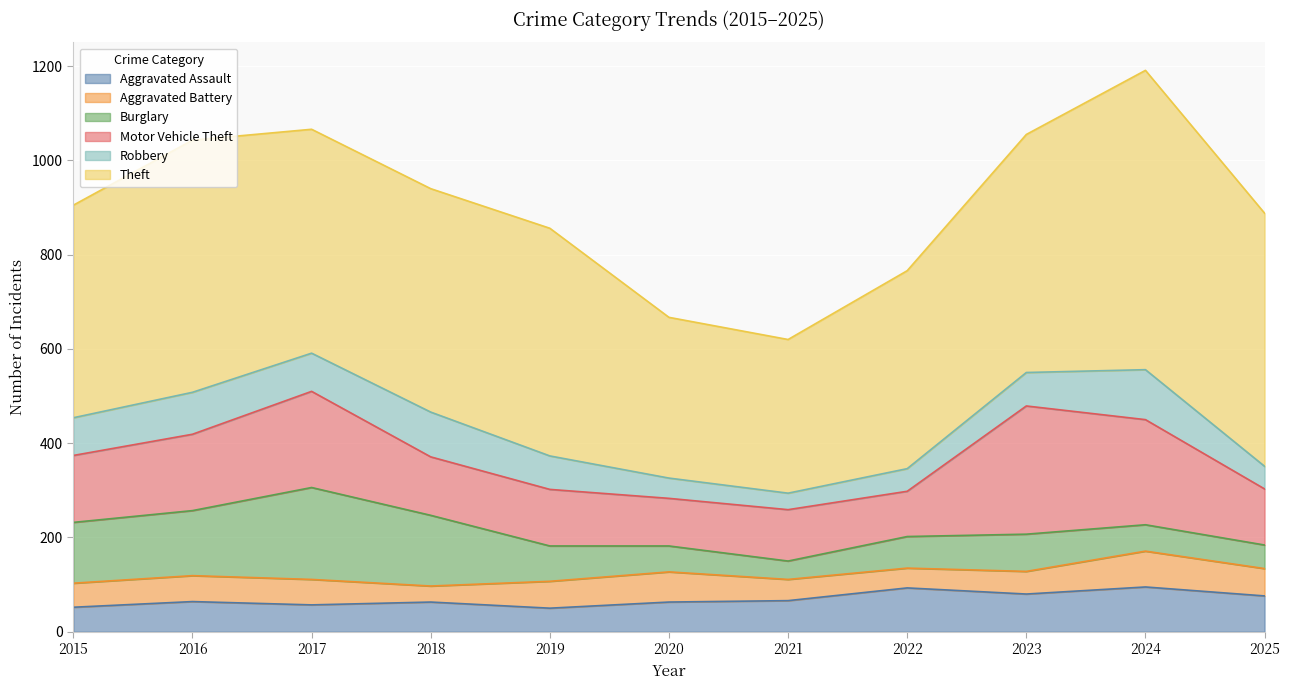

What is the maximum value for Aggravated Assault?

95